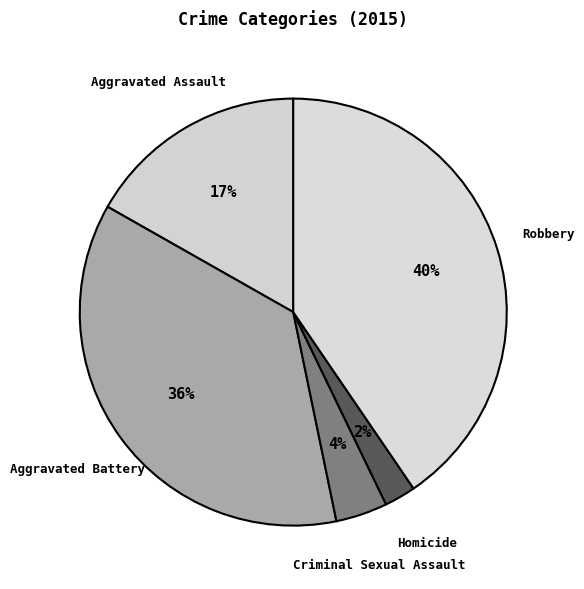

Count the number of slices in the pie.

5